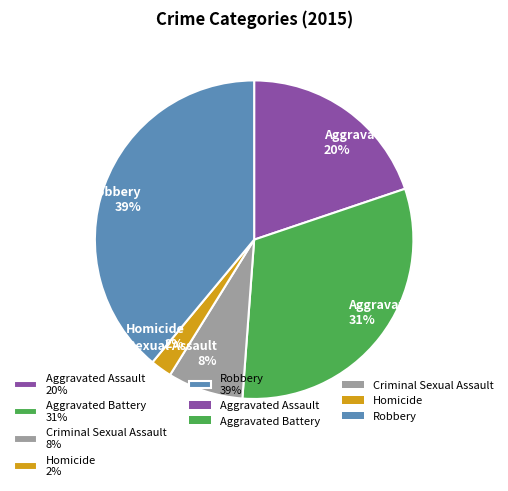

To the nearest percent, what is the difference between the Robbery and Aggravated Assault slice percentages?

19%